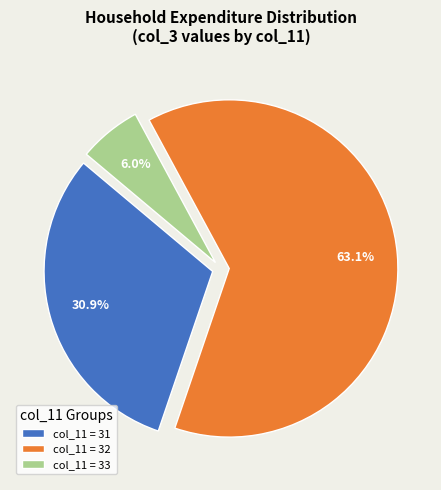

What is the ratio of the value at col_11 = 32 to the value at col_11 = 33?

10.5